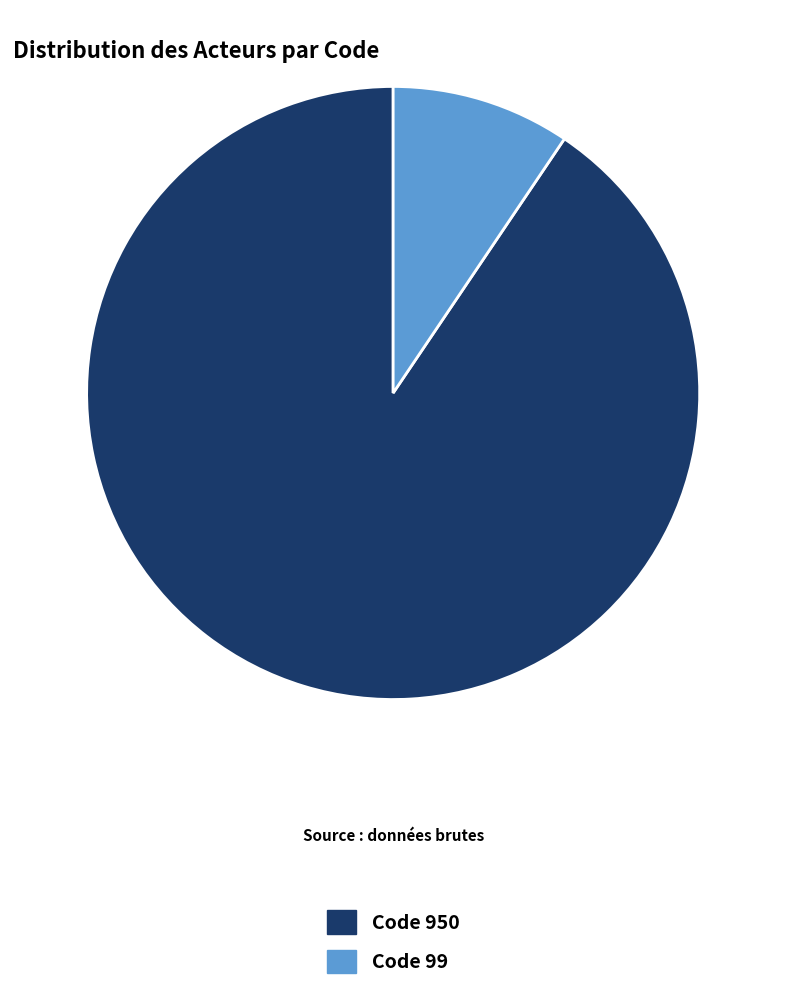

Is there any slice that represents more than half of the pie?

Yes